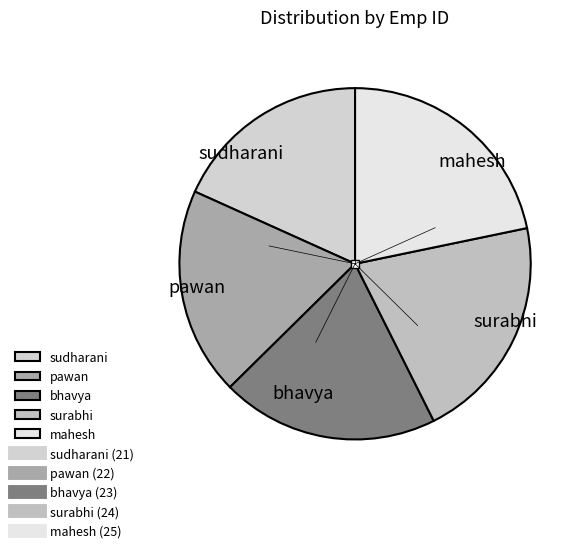

True or false: sudharani accounts for 11% of the total.

False